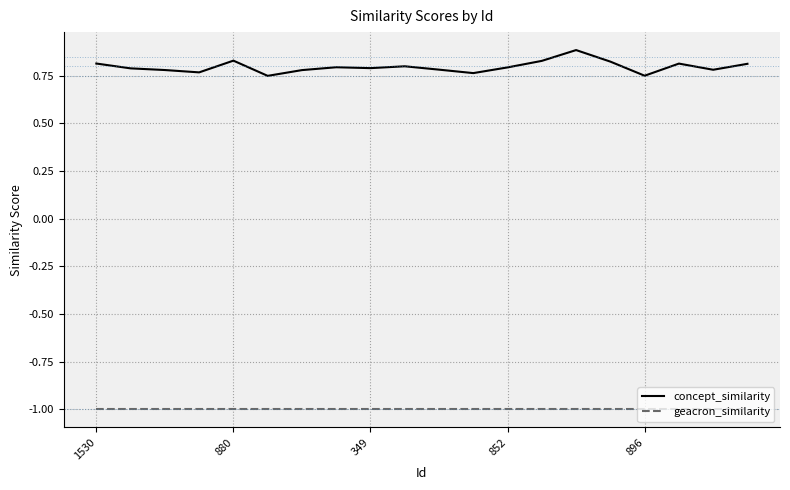

Which series has the widest spread of values?

concept_similarity